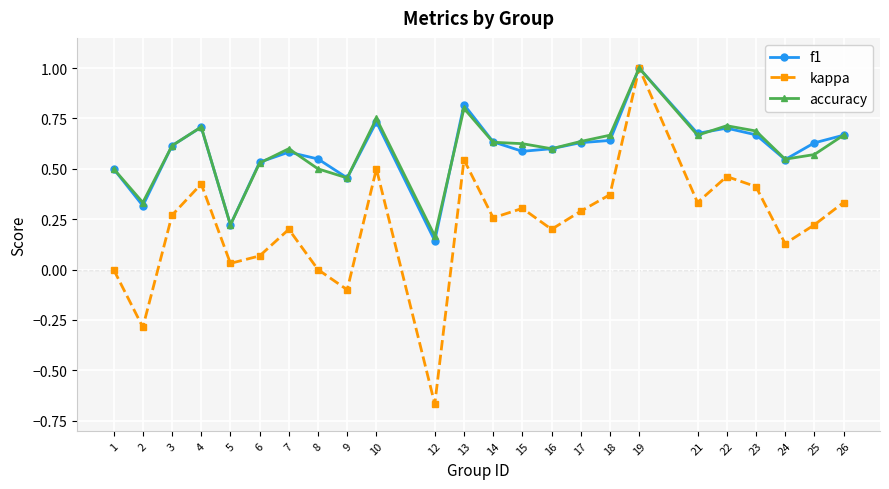

The f1 series shows 1.0 at 16. True or false?

False